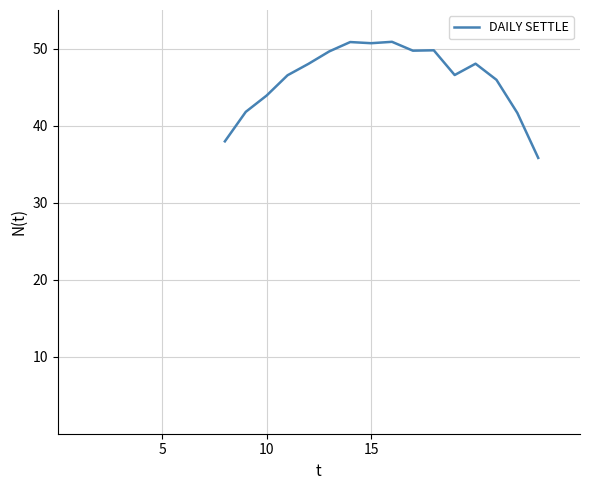

What is the maximum value shown in the chart?

50.9